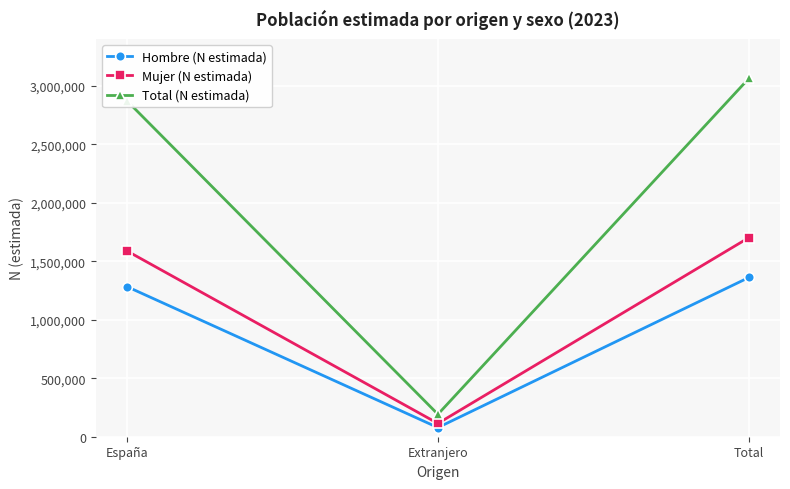

What is the average value of the Total (N estimada) series?

2042326